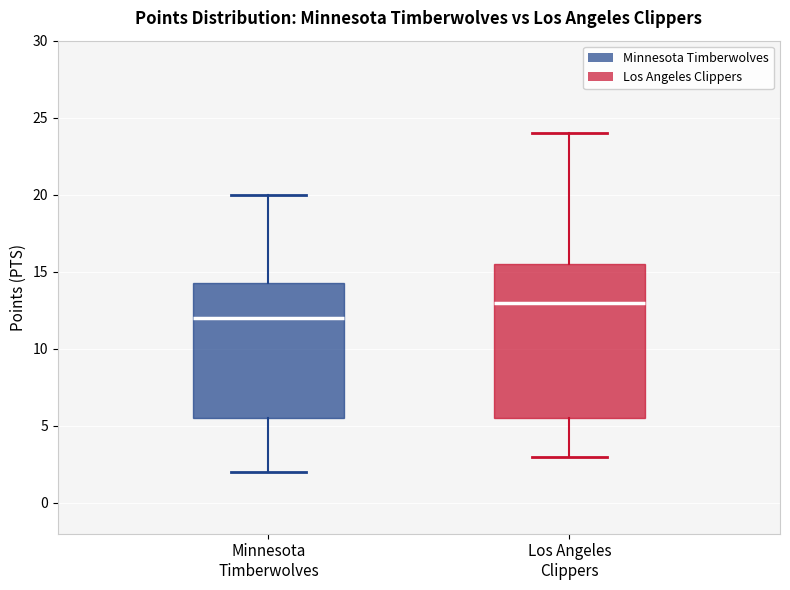

Where is the lower edge of the box for Minnesota Timberwolves on the y-axis? The values are not printed on the chart, so give them approximately, as read against the axis.

5.5